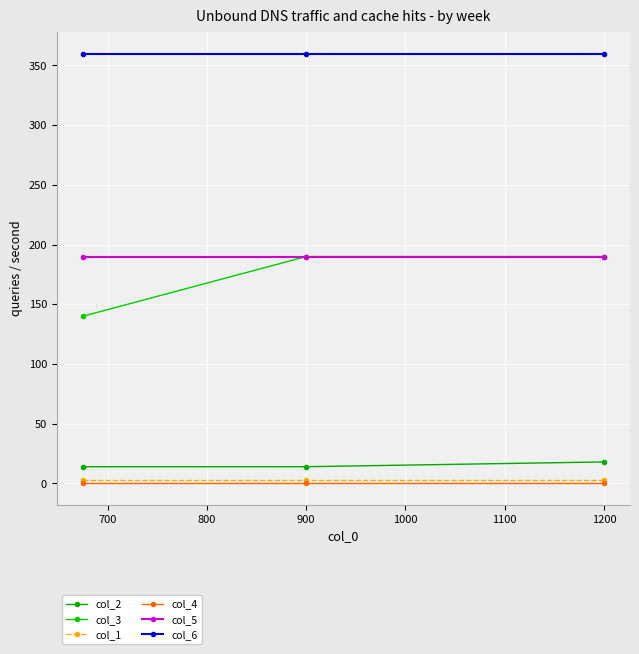

Reading right to left, extract all data points from this chart.

col_2: 18	14	14
col_3: 190	190	140
col_1: 3	3	3
col_4: 0	0	0
col_5: 190	190	190
col_6: 360	360	360